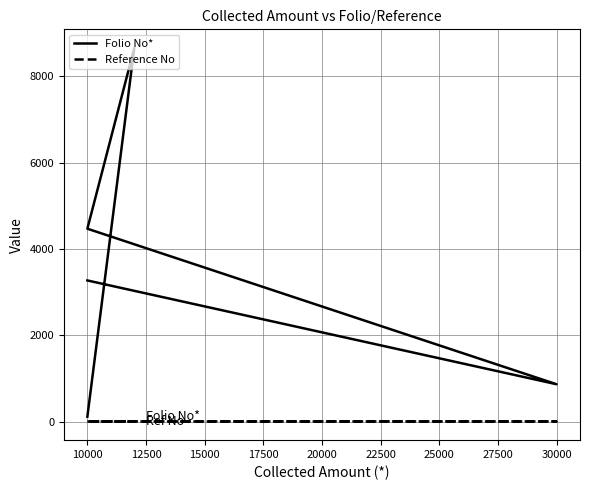

What is the difference between the maximum and second lowest values in the Folio No* series?

7791